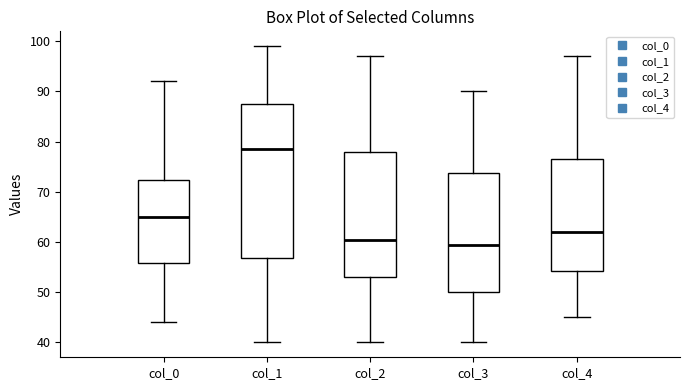

Where does the upper whisker of the box for col_0 end on the y-axis? The values are not printed on the chart, so give them approximately, as read against the axis.

92